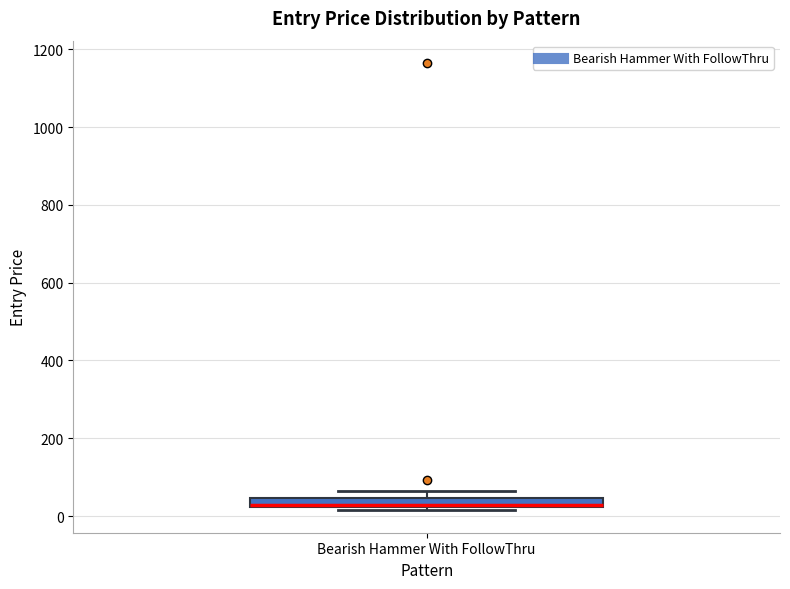

Where is the lower edge of the box for Bearish Hammer With FollowThru on the y-axis? The values are not printed on the chart, so give them approximately, as read against the axis.

20